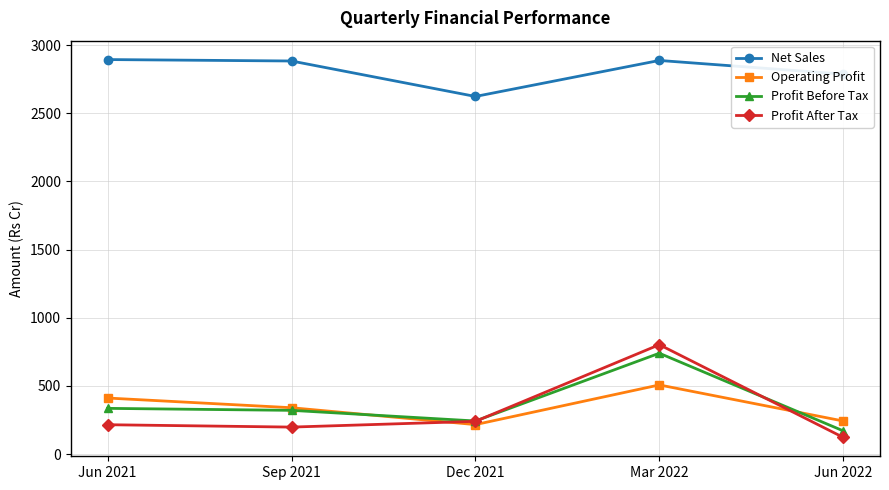

What is the sum of all Profit After Tax values?

1576.9